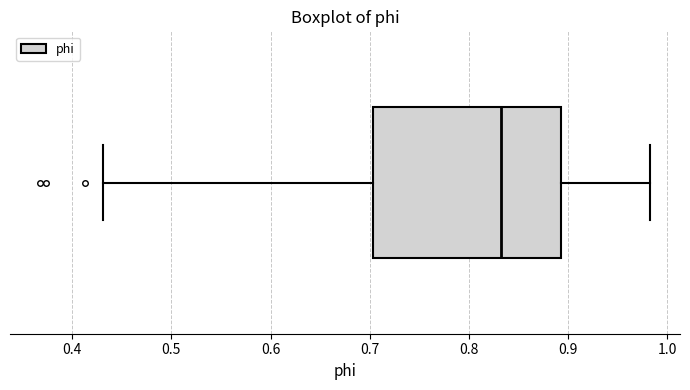

Where does the median line of the box sit on the x-axis? The values are not printed on the chart, so give them approximately, as read against the axis.

0.83